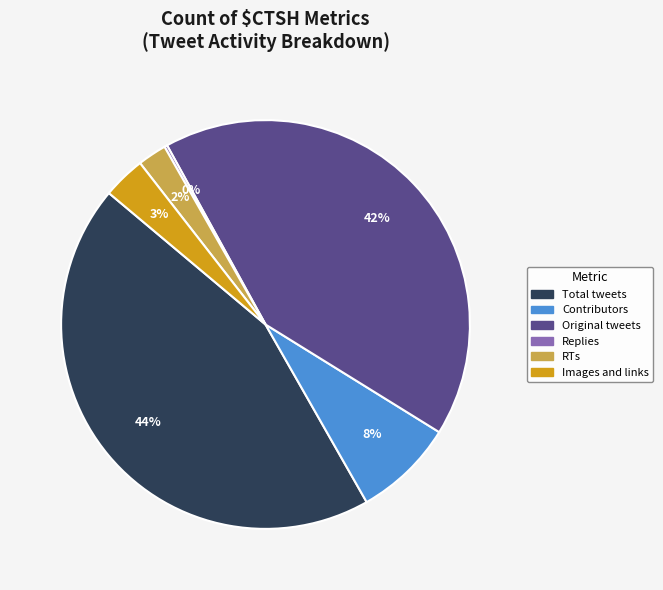

Between Images and links and Total tweets, which is larger?

Total tweets